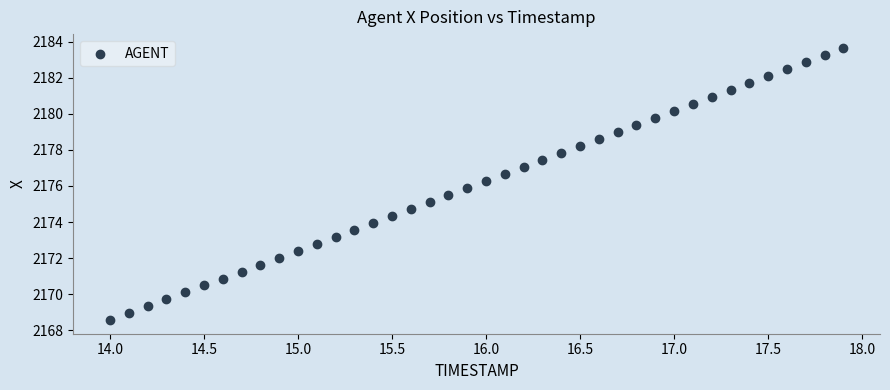

What is the range of Y values (max minus min)?

15.1